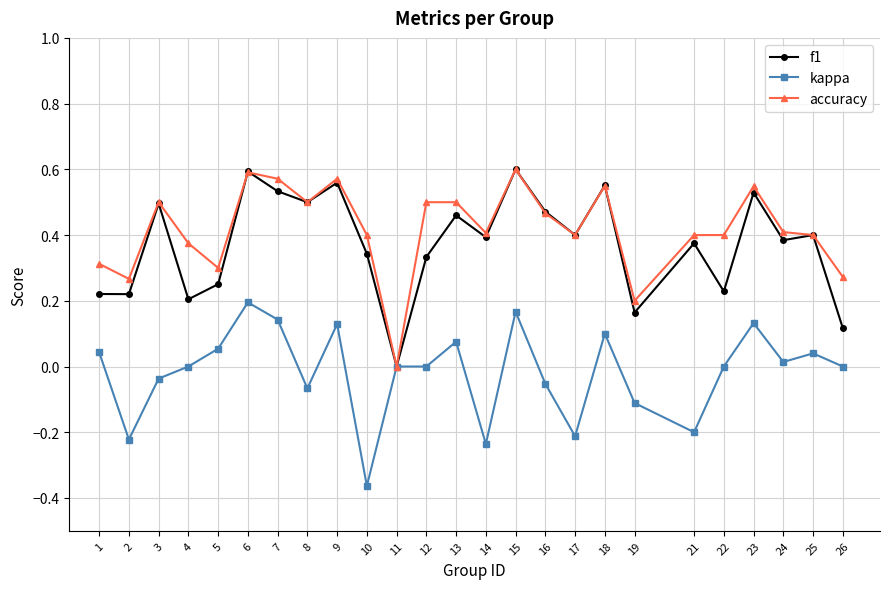

Is it true that f1 equals 0.6 at 15?

True